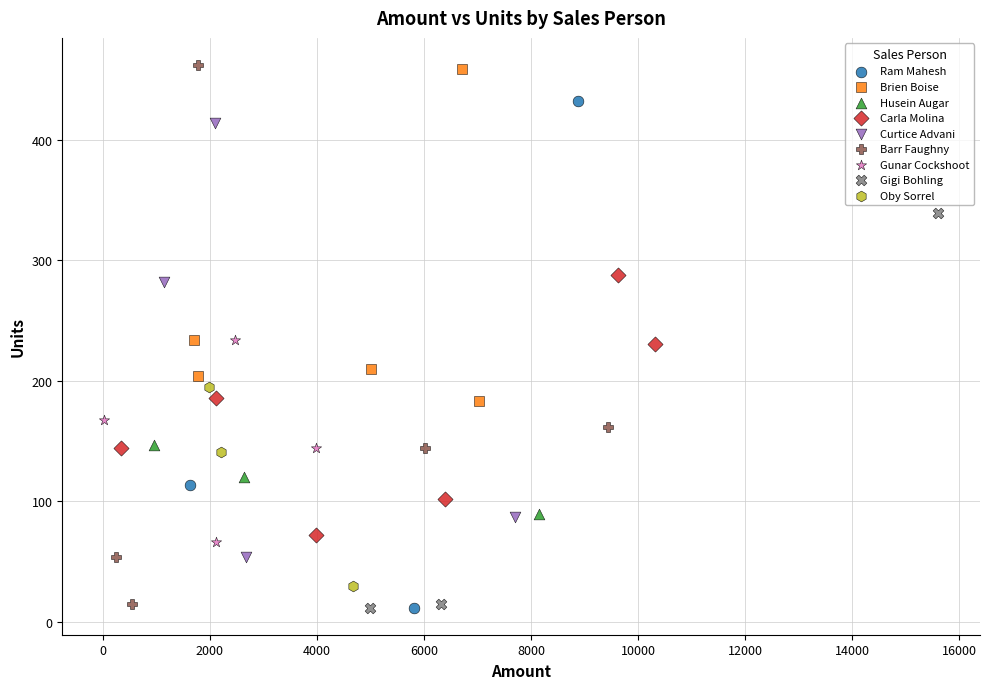

Which series has the widest spread of Y values?

Barr Faughny